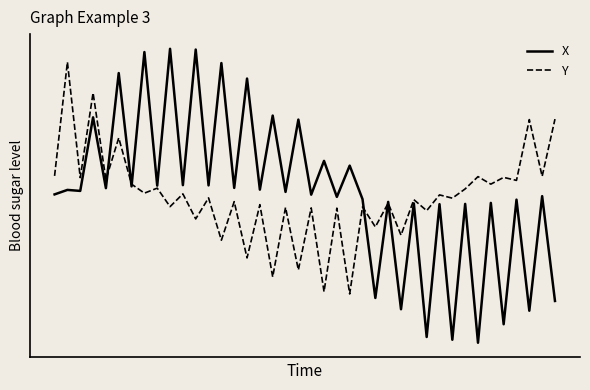

What are all the series names shown in the legend?

X, Y